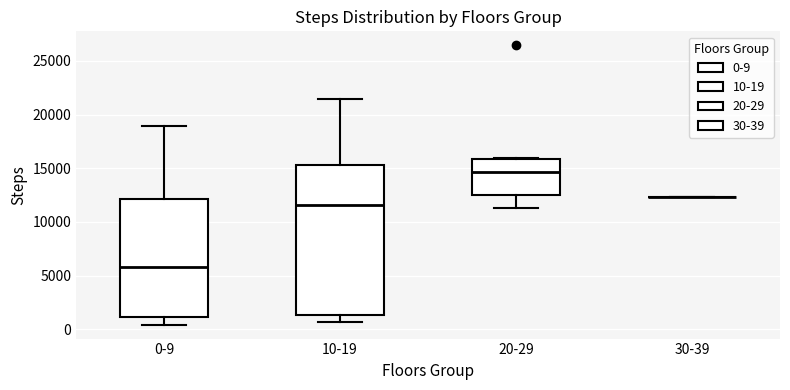

Reading left to right, transcribe this box plot: for each box, give where its median line is, the range the box spans, and where its two whiskers end, as read against the y-axis. The values are not printed on the chart, so give them approximately, as read against the axis.

0-9: median 6000, box 1000 to 12000, whiskers 500 to 19000
10-19: median 11500, box 1500 to 15500, whiskers 500 to 21500
20-29: median 14500, box 12500 to 16000, whiskers 11500 to 16000
30-39: box collapsed to a line at 12500, whiskers 12500 to 12500